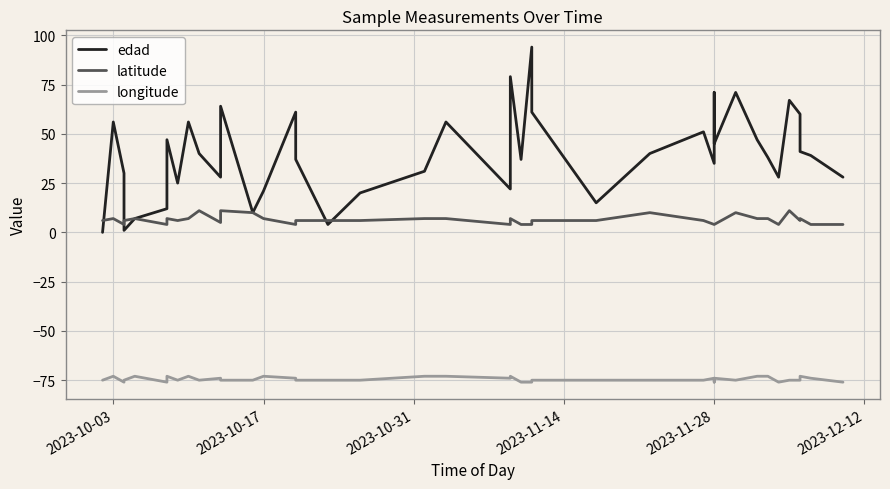

How many categories are shown in the chart?

40